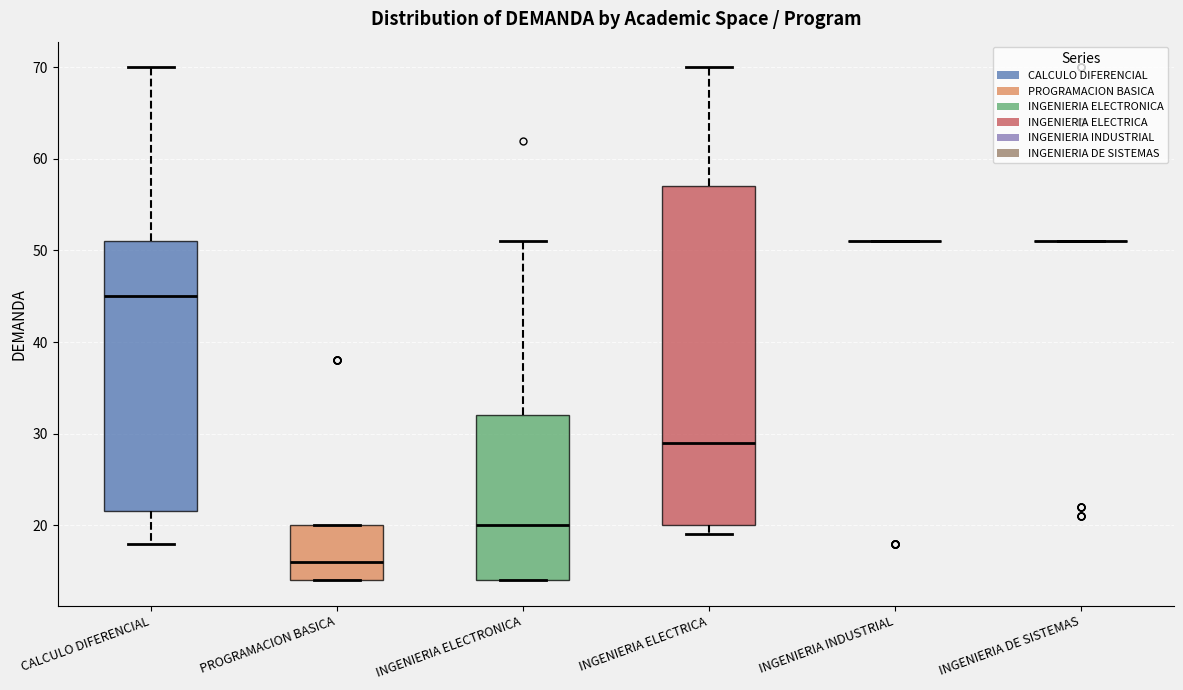

Reading left to right, read every box against the y-axis: the position of its median line, the range the box covers, and the ends of its whiskers. The values are not printed on the chart, so give them approximately, as read against the axis.

CALCULO DIFERENCIAL: median 45, box 22 to 51, whiskers 18 to 70
PROGRAMACION BASICA: median 16, box 14 to 20, whiskers 14 to 20
INGENIERIA ELECTRONICA: median 20, box 14 to 32, whiskers 14 to 51
INGENIERIA ELECTRICA: median 29, box 20 to 57, whiskers 19 to 70
INGENIERIA INDUSTRIAL: box collapsed to a line at 51, whiskers 51 to 51
INGENIERIA DE SISTEMAS: box collapsed to a line at 51, whiskers 51 to 51